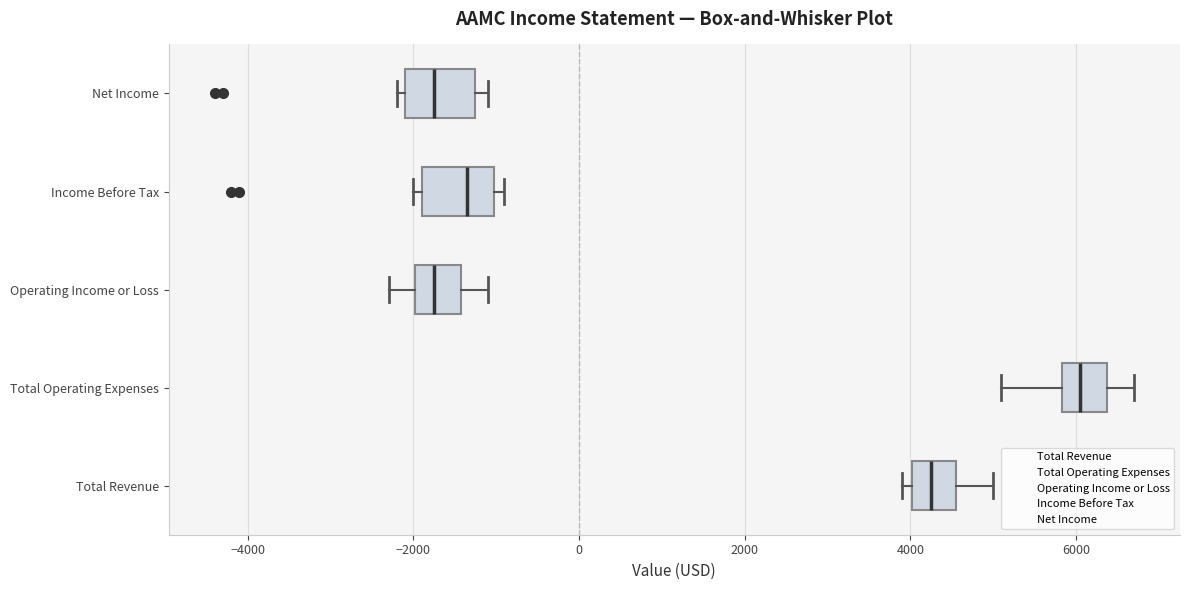

Where does the right whisker of the box for Operating Income or Loss end on the x-axis? The values are not printed on the chart, so give them approximately, as read against the axis.

-1000